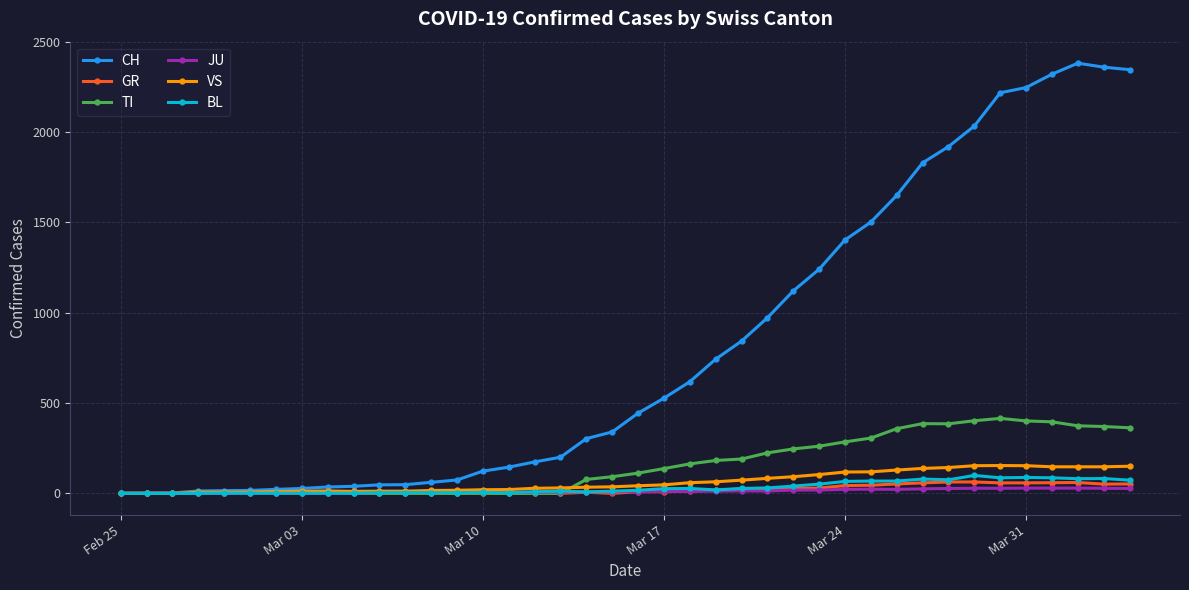

How many lines are shown in the chart?

6